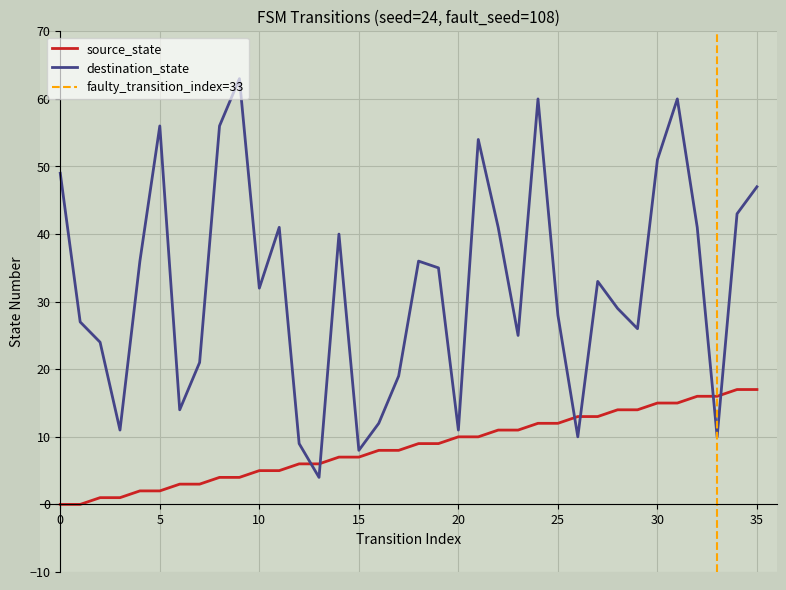

Rank the series at 6 from lowest to highest value.

source_state, destination_state